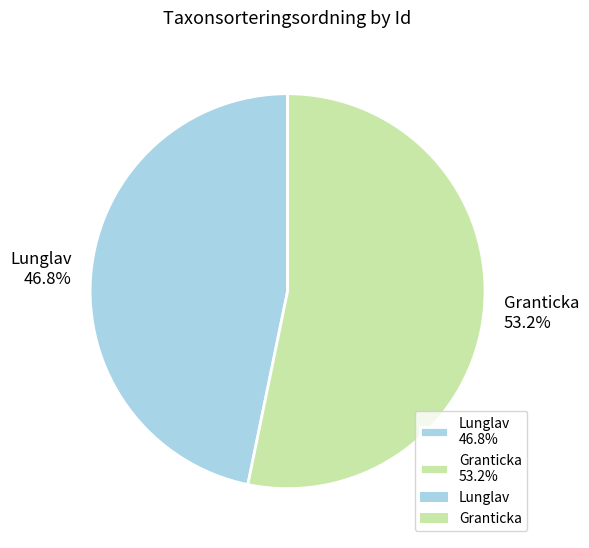

How much of the chart is everything except Lunglav 46.8%?

53.2%